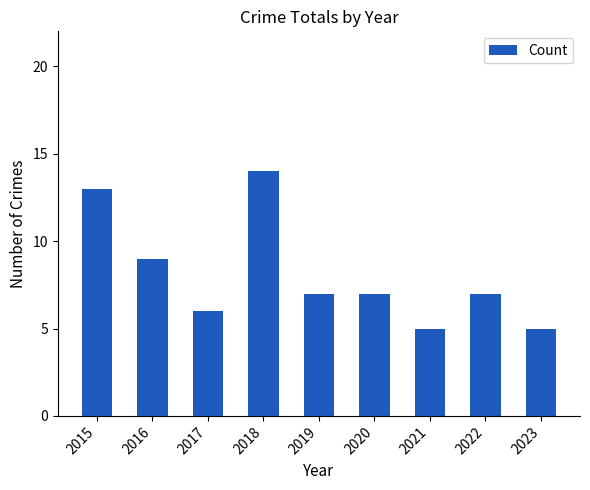

Where does the data first go above 7?

2015